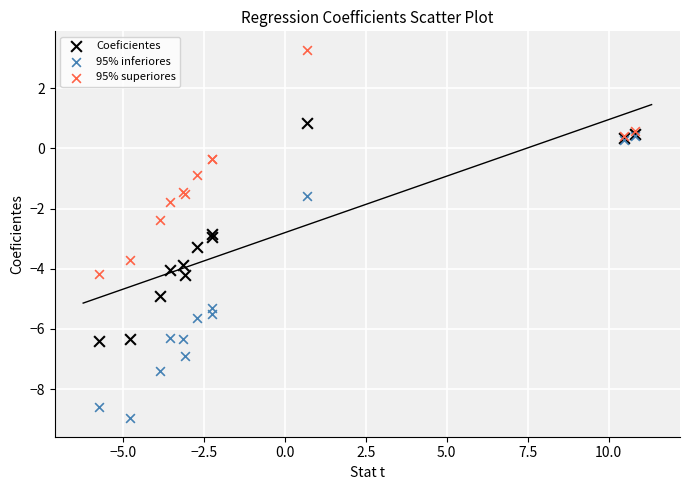

Which series reaches the maximum Y coordinate?

95% superiores